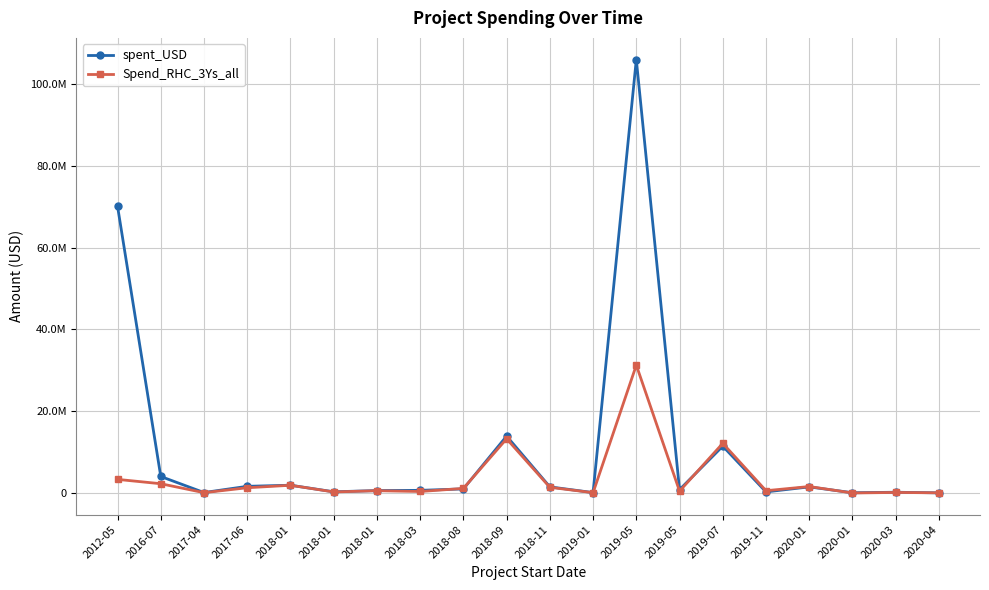

What is the difference between the Spend_RHC_3Ys_all values at 2019-11 and 2020-01?

1022695.9